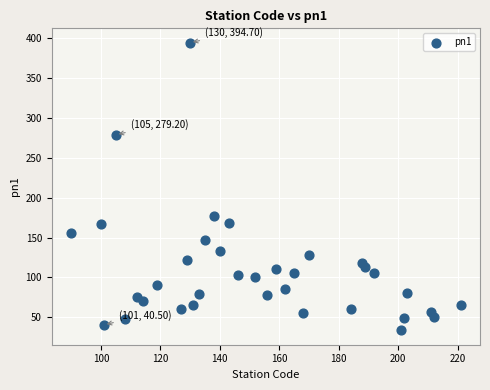

What Y value in the scatter plot is closest to 214?

177.3